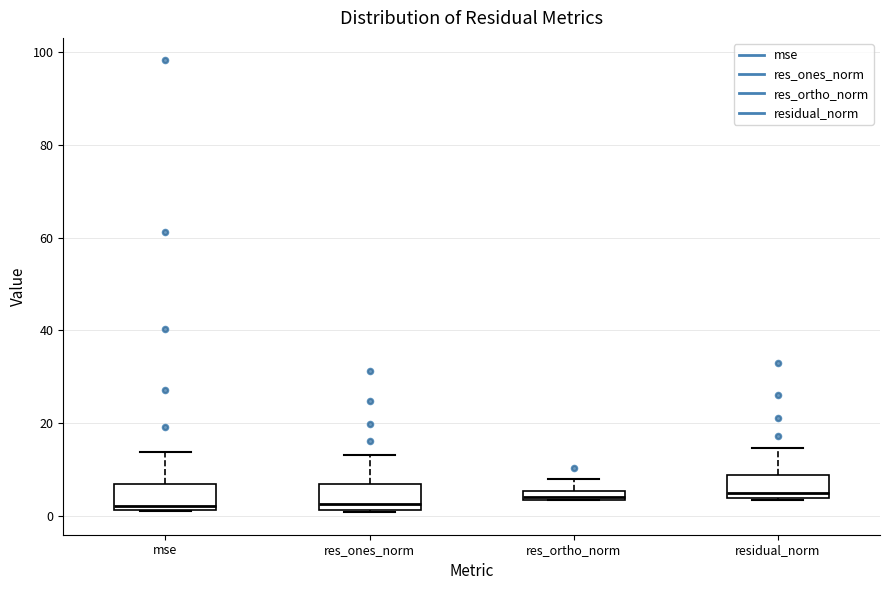

Where does the upper whisker of the box for residual_norm end on the y-axis? The values are not printed on the chart, so give them approximately, as read against the axis.

14